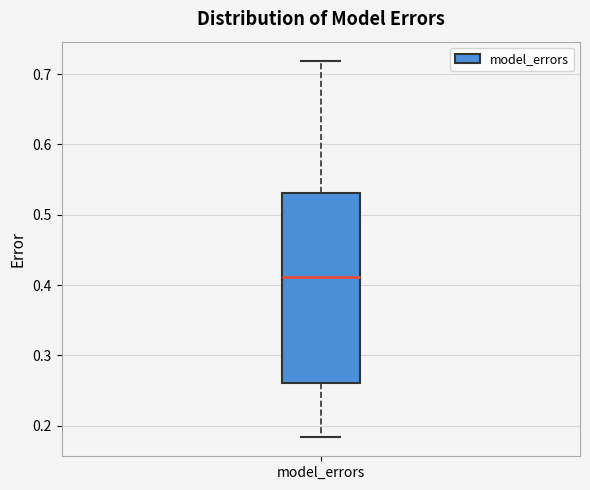

Read this box plot against the y-axis: the position of the median line, the range covered by the box, and the ends of both whiskers. The values are not printed on the chart, so give them approximately, as read against the axis.

median 0.41, box 0.26 to 0.53, whiskers 0.18 to 0.72